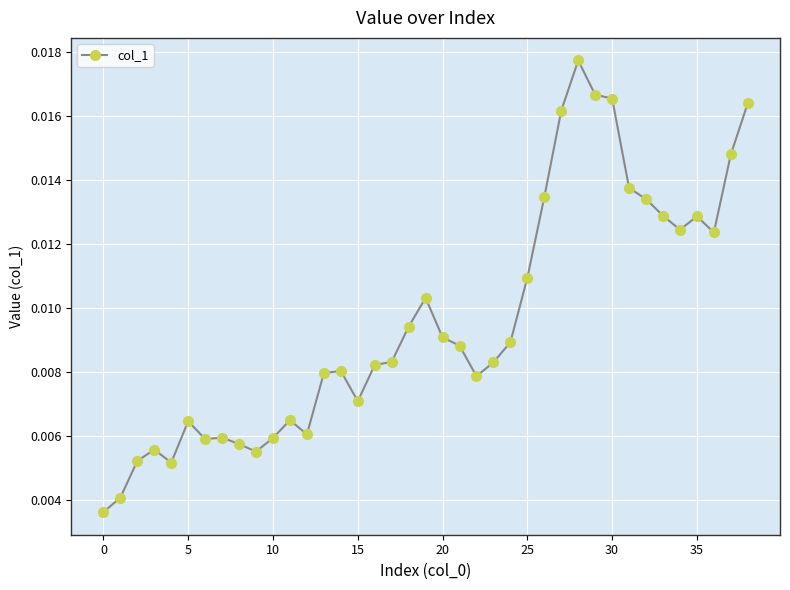

Count the values in the range 0 to 1.

39